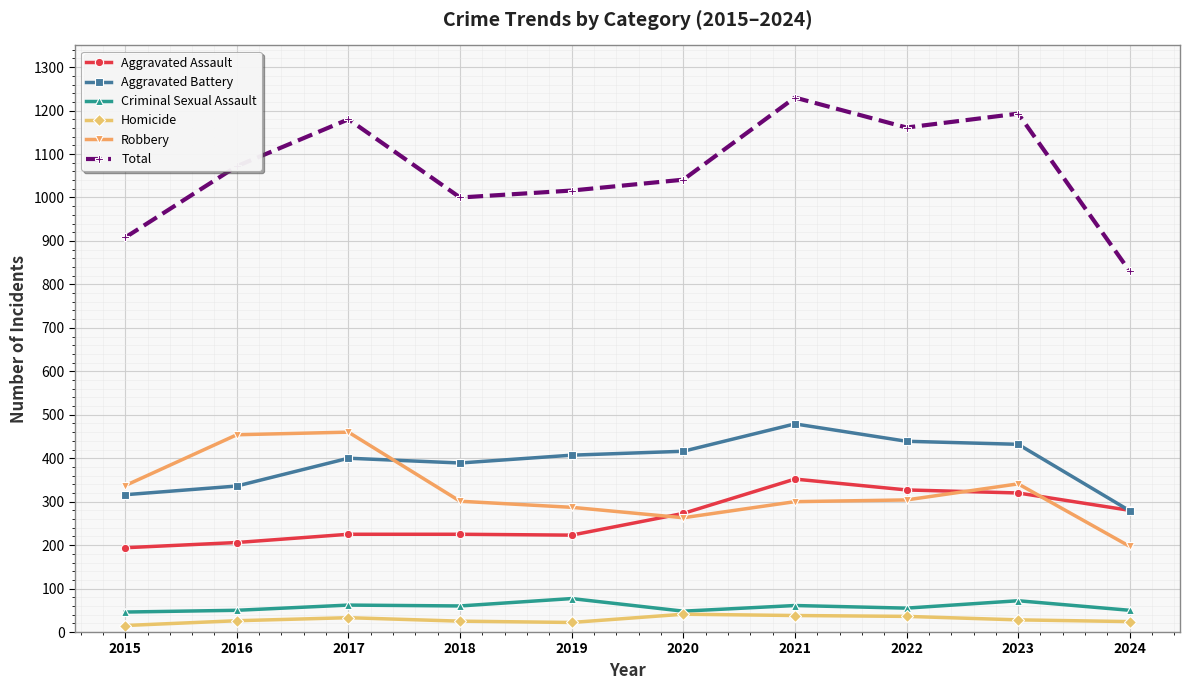

True or false: Aggravated Assault and Criminal Sexual Assault cross at least once.

False